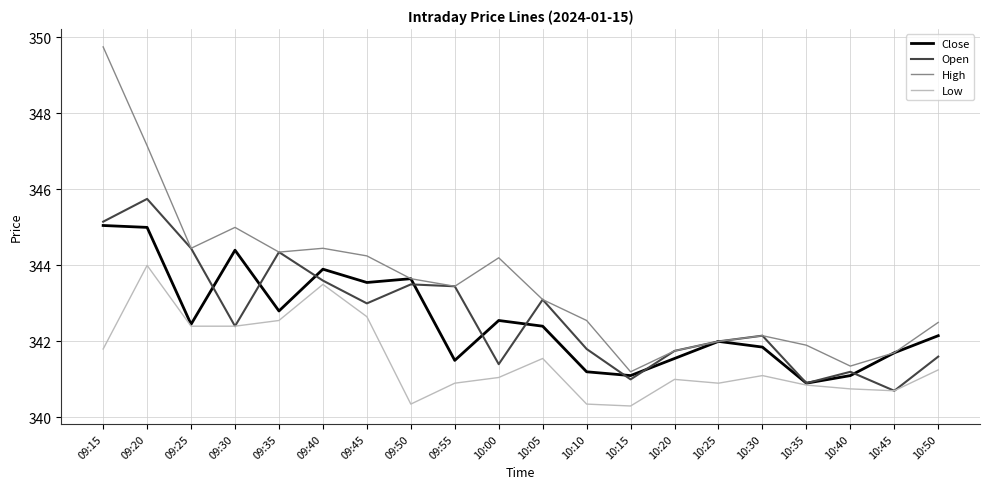

Which category has the highest value across all series?

09:15